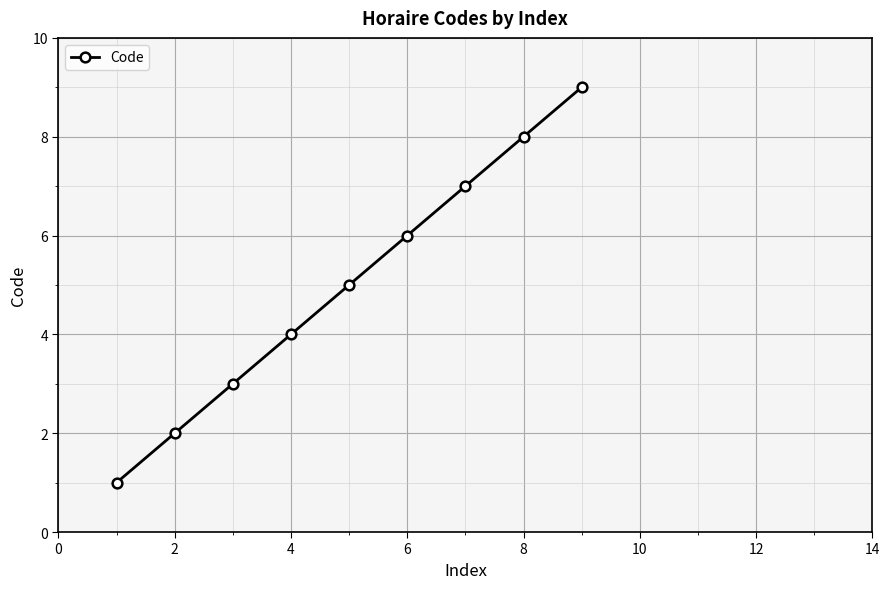

True or false: there are more than 2 points higher than both neighbors.

False